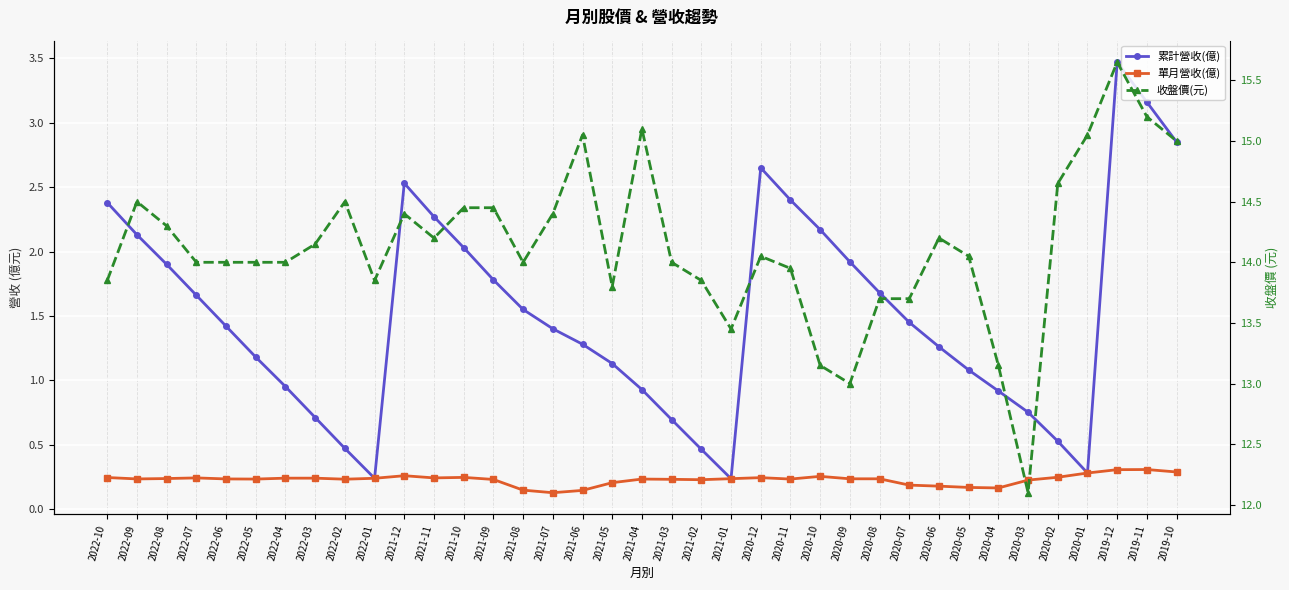

Reading right to left, what are all the values shown in this chart?

累計營收(億): 2.9	3.2	3.5	0.3	0.5	0.8	0.9	1.1	1.3	1.4	1.7	1.9	2.2	2.4	2.6	0.2	0.5	0.7	0.9	1.1	1.3	1.4	1.6	1.8	2.0	2.3	2.5	0.2	0.5	0.7	1.0	1.2	1.4	1.7	1.9	2.1	2.4
單月營收(億): 0.3	0.3	0.3	0.3	0.2	0.2	0.2	0.2	0.2	0.2	0.2	0.2	0.3	0.2	0.2	0.2	0.2	0.2	0.2	0.2	0.1	0.1	0.1	0.2	0.2	0.2	0.3	0.2	0.2	0.2	0.2	0.2	0.2	0.2	0.2	0.2	0.2
收盤價(元): 15.0	15.2	15.7	15.1	14.7	12.1	13.2	14.1	14.2	13.7	13.7	13.0	13.2	13.9	14.1	13.4	13.8	14.0	15.1	13.8	15.1	14.4	14.0	14.4	14.4	14.2	14.4	13.8	14.5	14.2	14.0	14.0	14.0	14.0	14.3	14.5	13.8